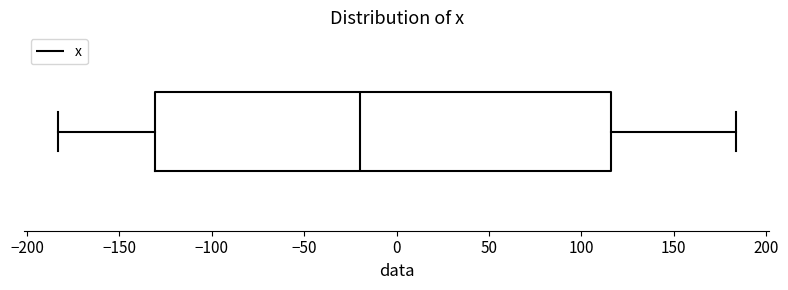

Where is the left edge of the box on the x-axis? The values are not printed on the chart, so give them approximately, as read against the axis.

-130